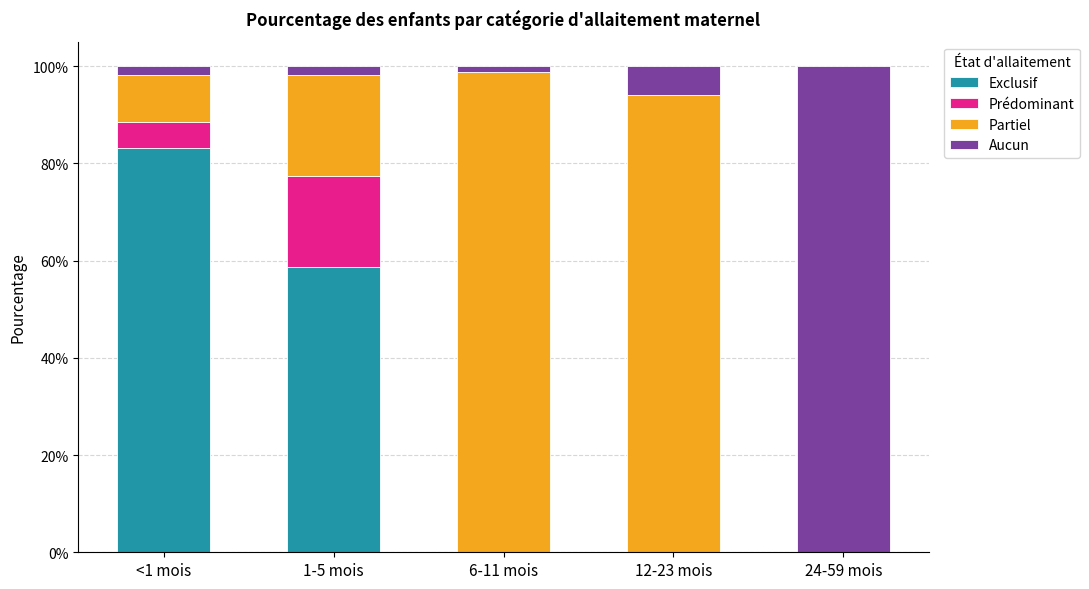

Are the bars grouped side by side (vs. stacked)?

No